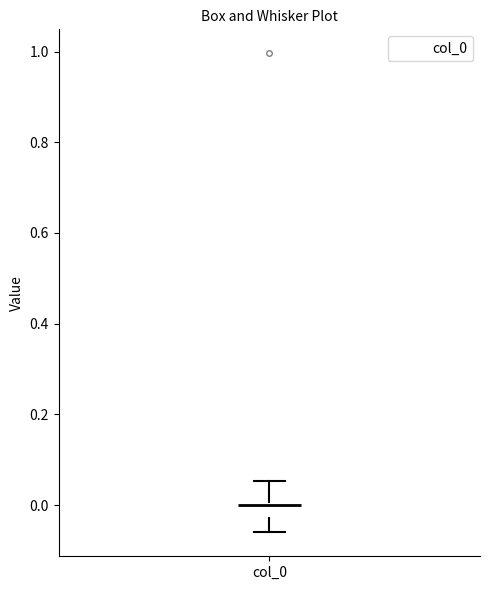

Where is the upper edge of the box for col_0 on the y-axis? The values are not printed on the chart, so give them approximately, as read against the axis.

0.00